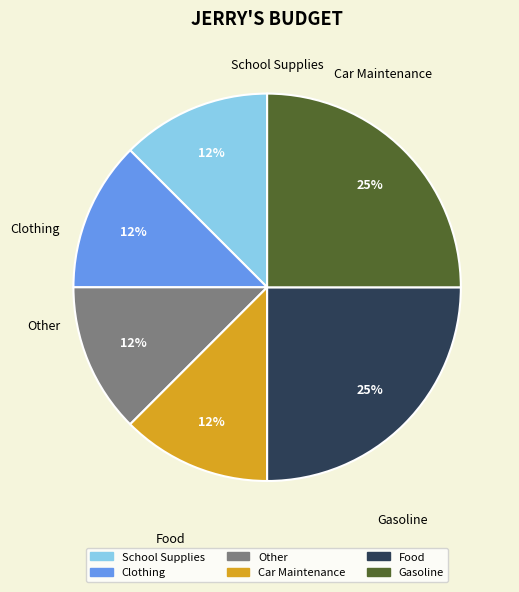

Is there any slice that represents more than half of the pie?

No